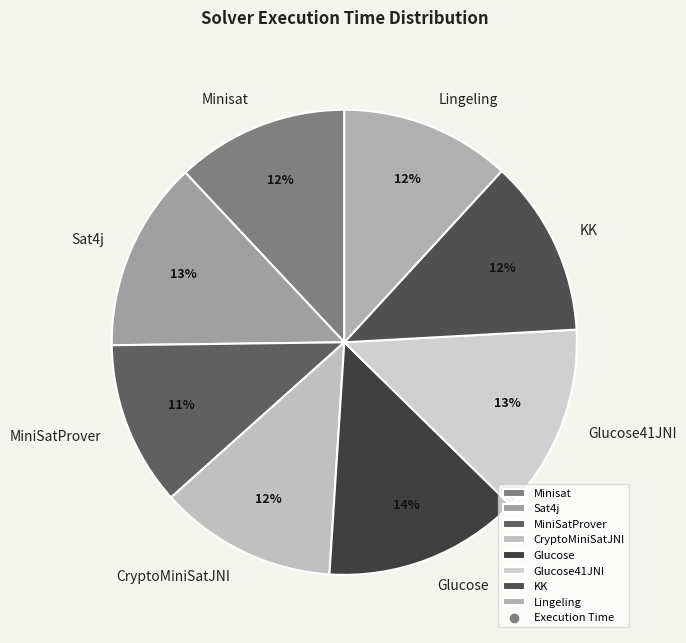

What percentage is the Sat4j slice, to the nearest percent?

13%